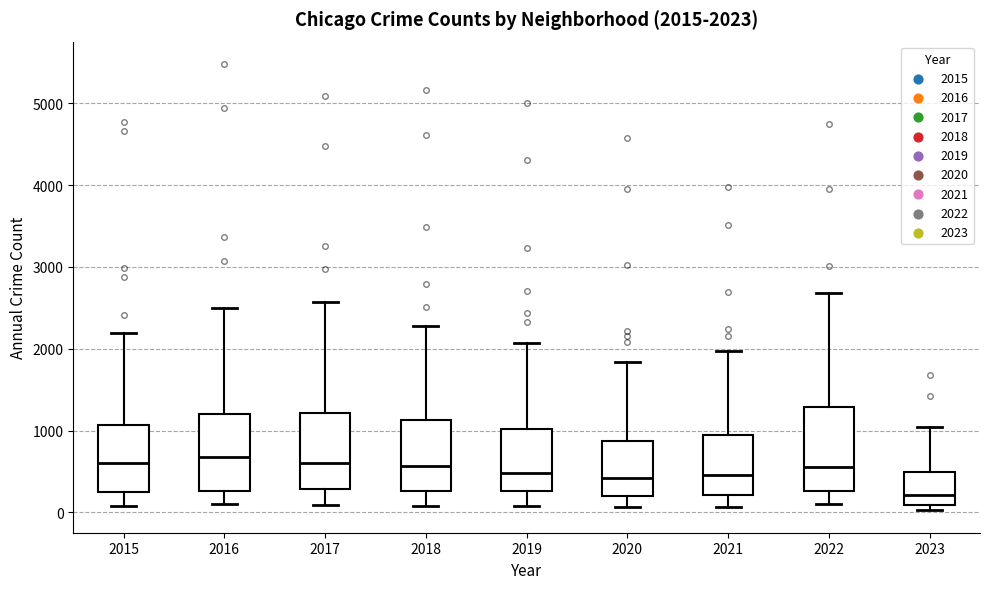

Which box has the lowest median line?

2023